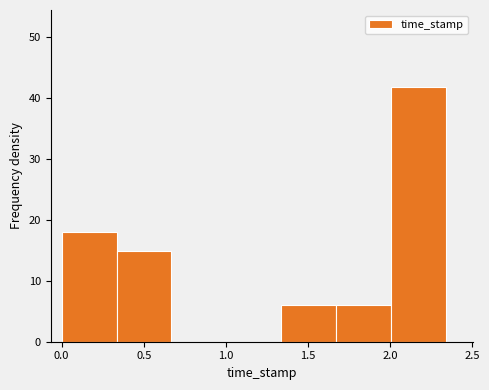

What is the height of the bar covering 1.35 to 1.65 on the x-axis? Neither the bar edges nor the heights are printed on the chart, so give them approximately, as read against the axes.

6